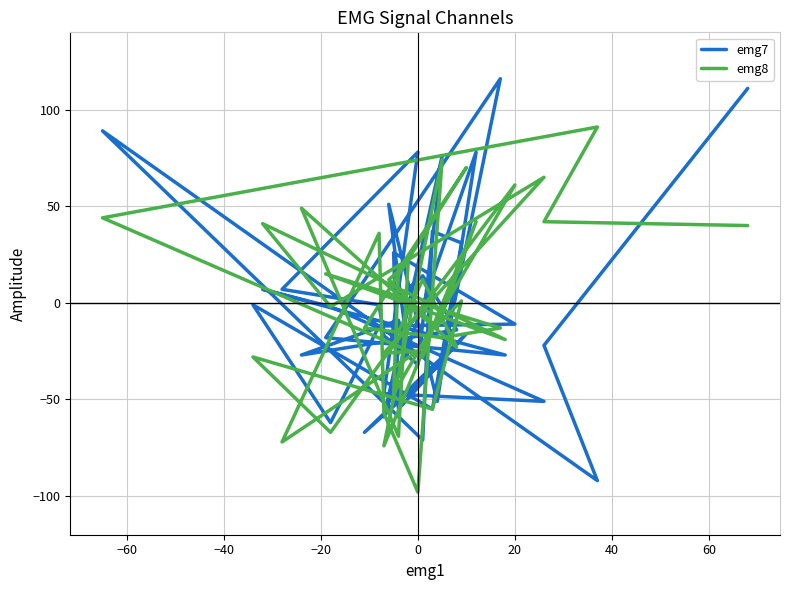

In emg8, how many points are lower than both neighbors (excluding endpoints)?

14